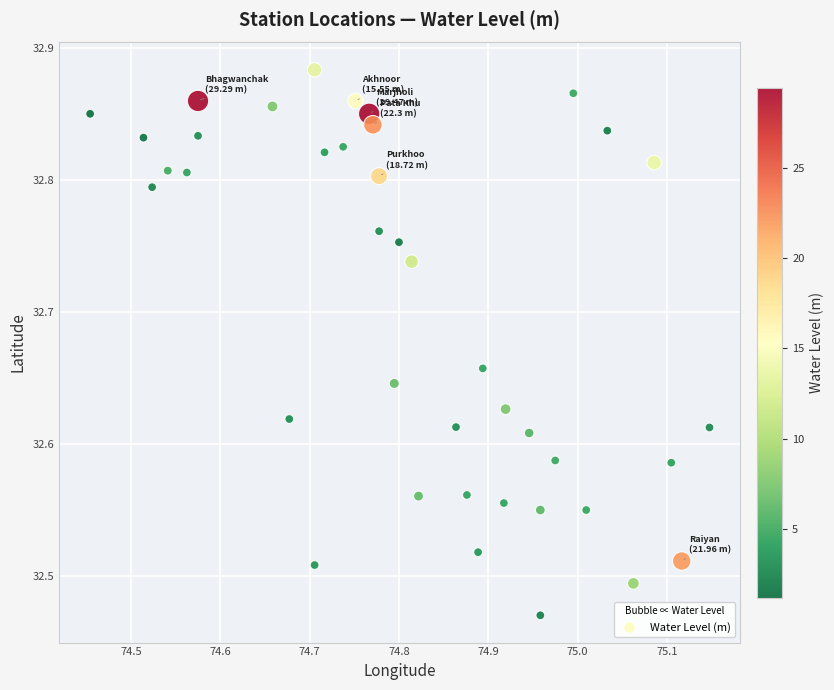

What is the range of X values (max minus min)?

0.7